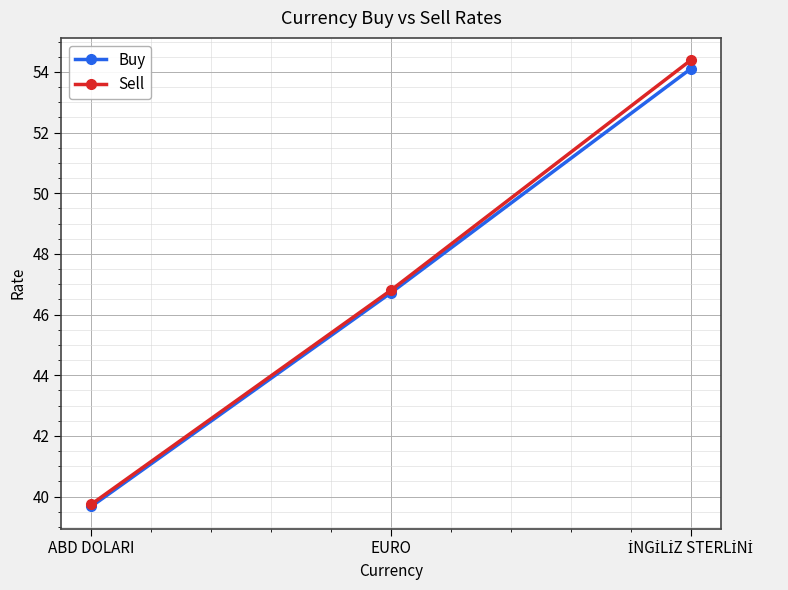

How many data points in Buy are above 46?

2